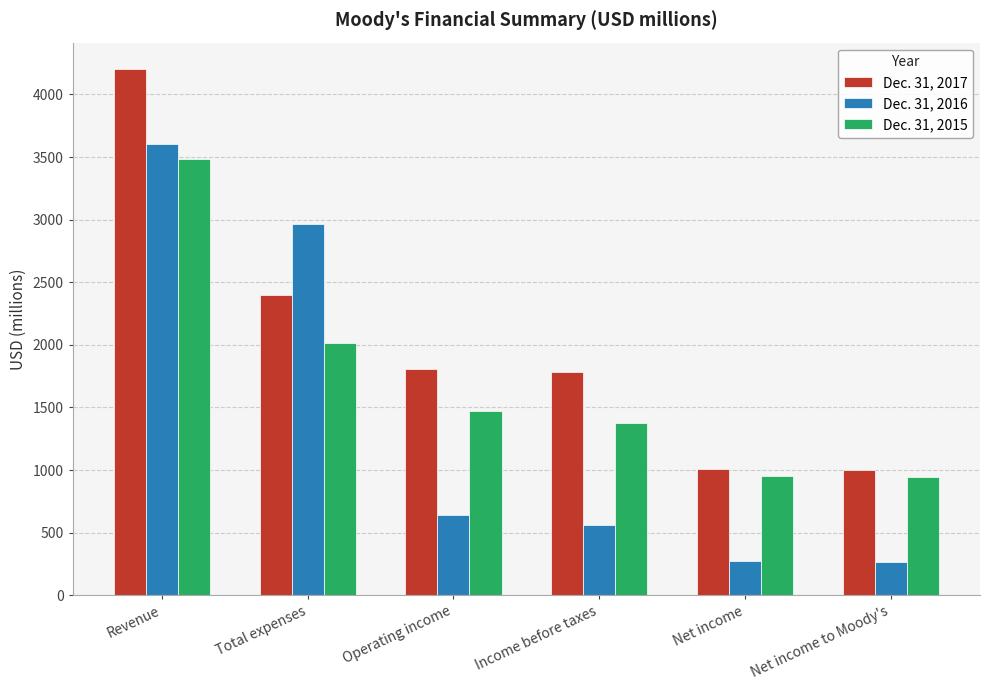

The value of Dec. 31, 2017 at Net income to Moody's is 1601.4. True or false?

False